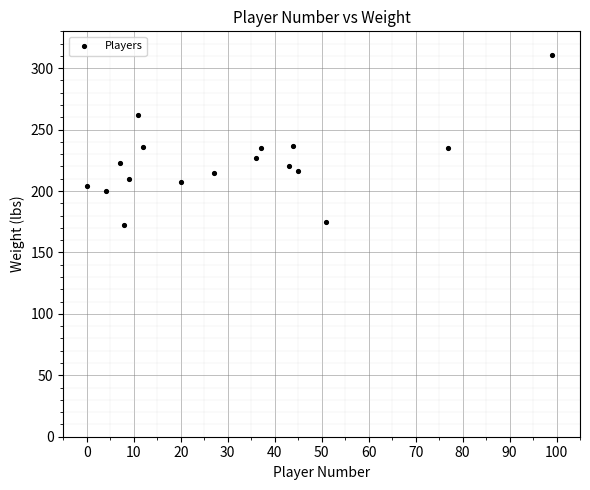

What is the range of X values (max minus min)?

99